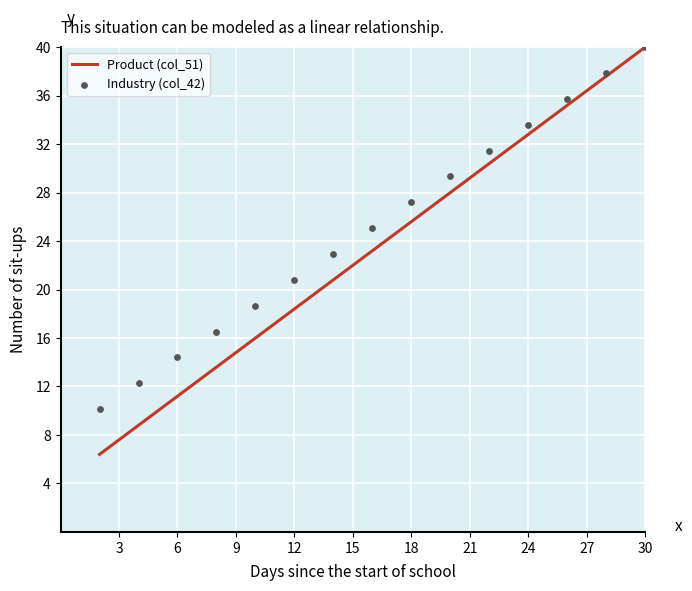

What are all the series names shown in the legend?

Product (col_51), Industry (col_42)